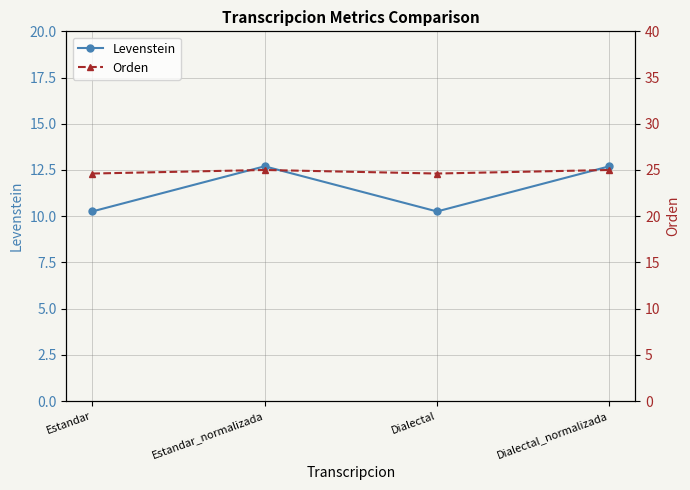

Reading left to right, transcribe all the data shown in this chart.

Levenstein: 10.3	12.7	10.3	12.7
Orden: 24.6	25.0	24.6	25.0